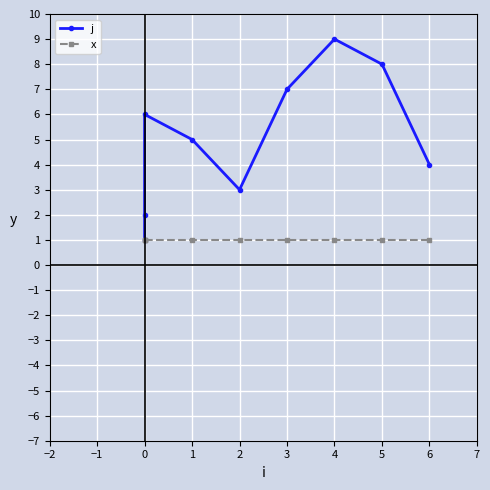

What is the sum of the x values at 1 and 3?

2